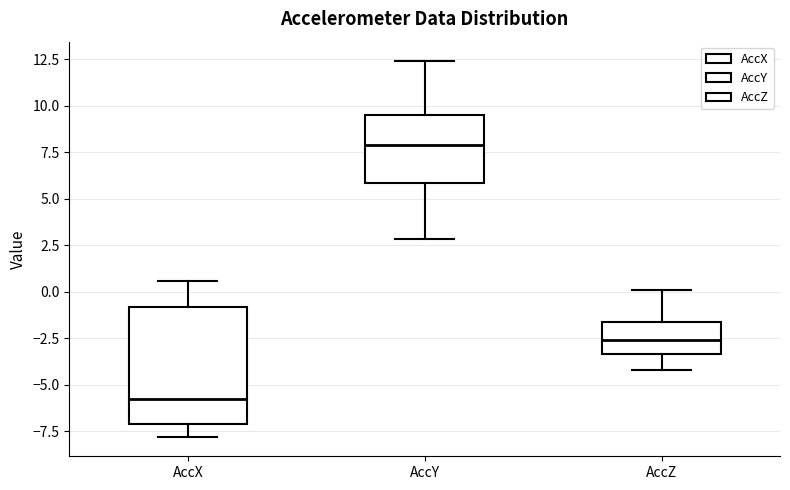

Which box is the tallest, from its lower edge to its upper edge?

AccX